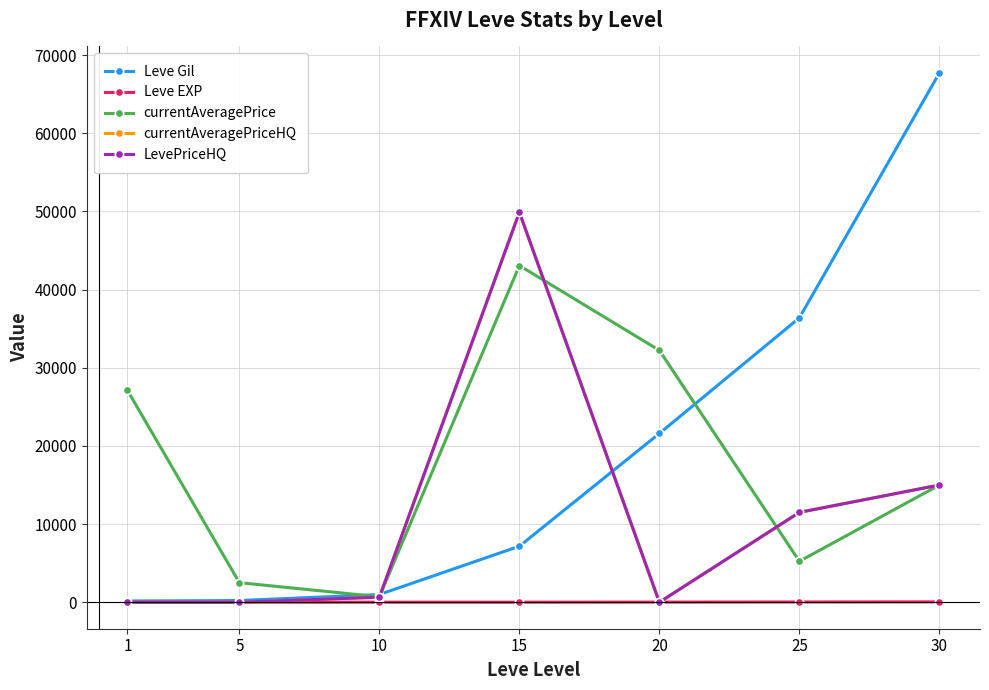

Is this an area chart (filled region under the line)?

No